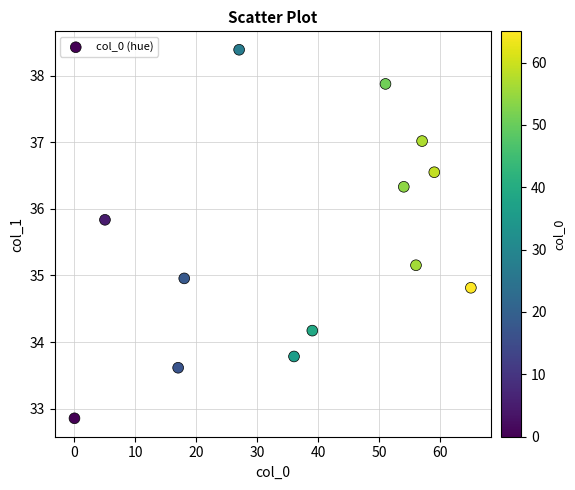

What is the range of X values (max minus min)?

65.0